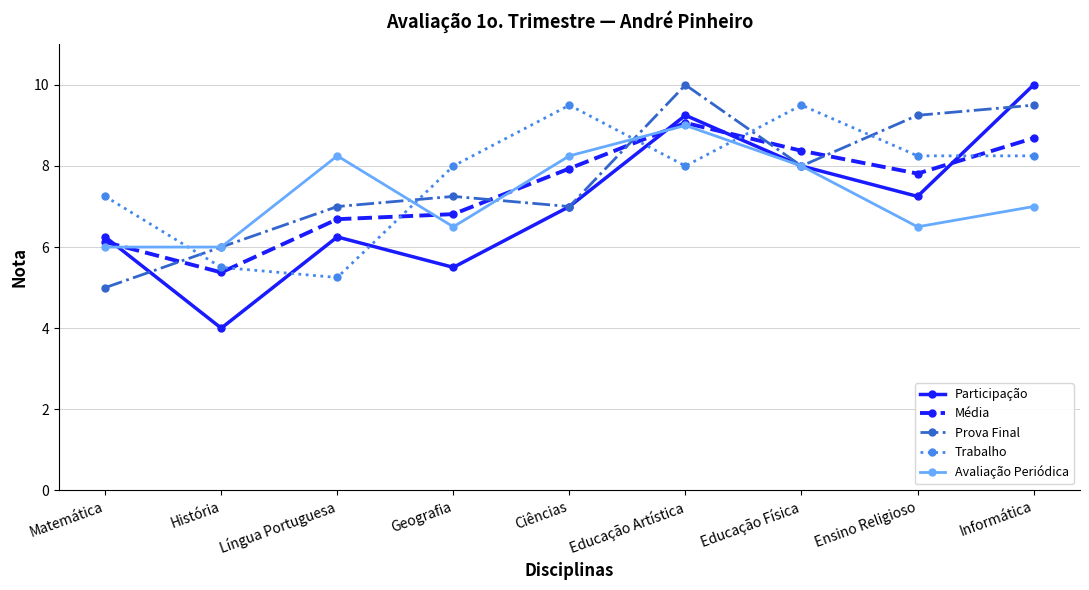

Which series ends up on top after the final intersection of Trabalho and Participação?

Participação